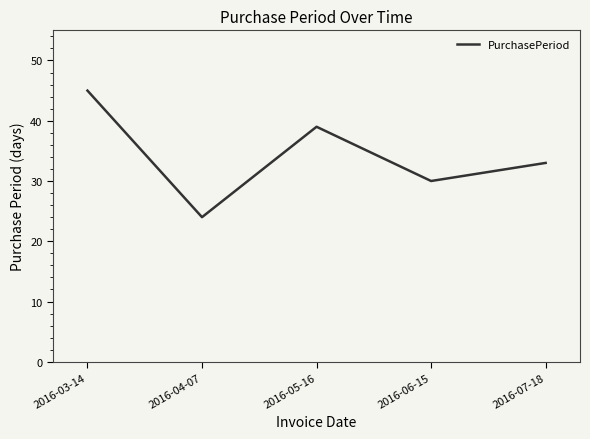

Which has a higher value, 2016-07-18 or 2016-04-07?

2016-07-18